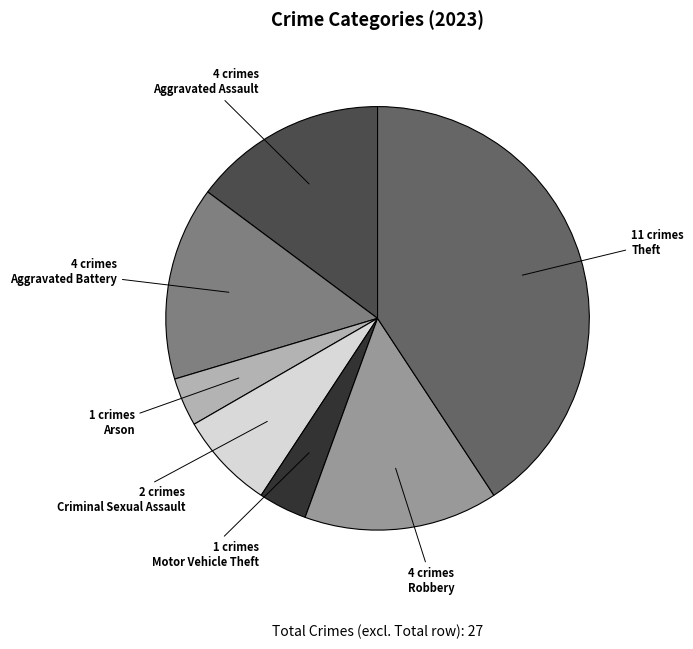

Is there a majority slice in this chart?

No